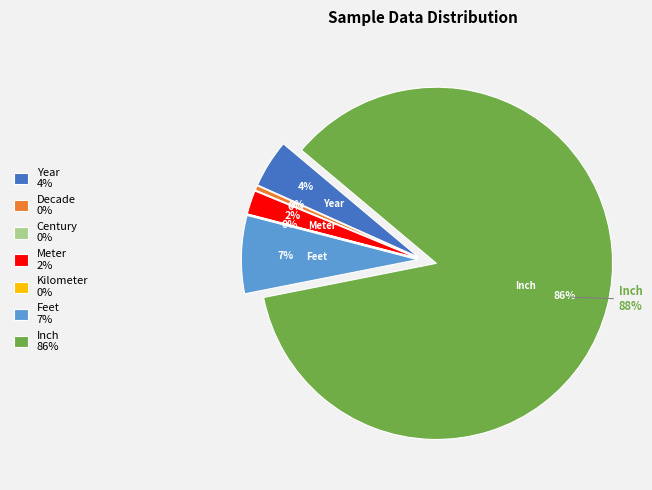

What percentage is NOT represented by Century?

100.0%